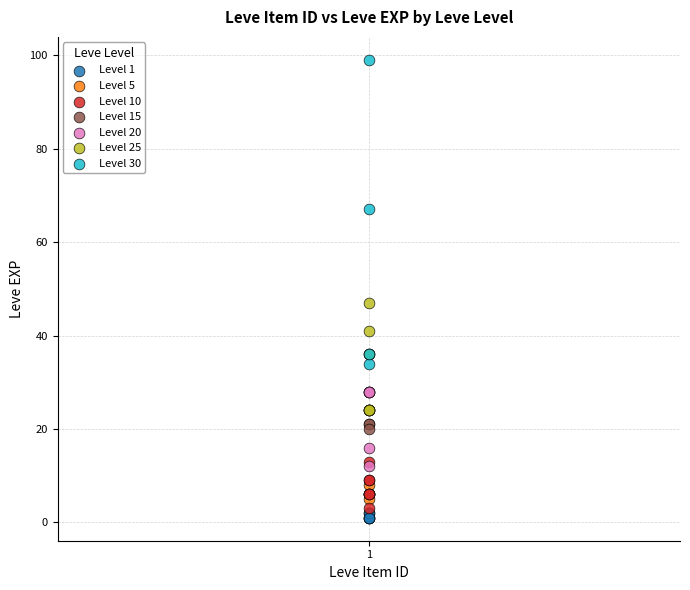

Which series has the widest spread of Y values?

Level 30